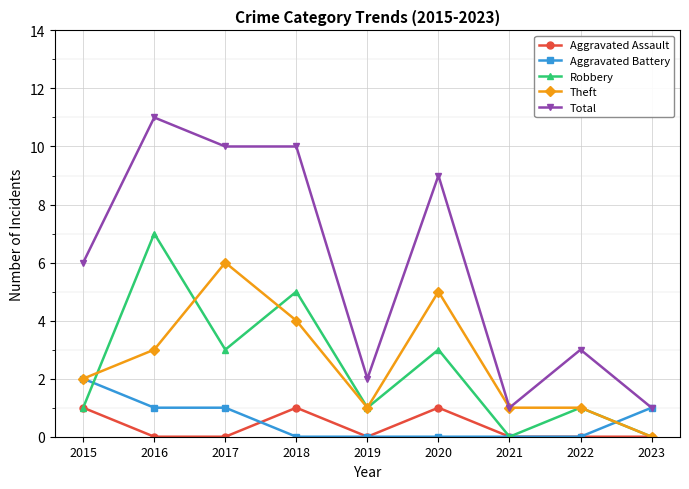

How many lines are shown in the chart?

5